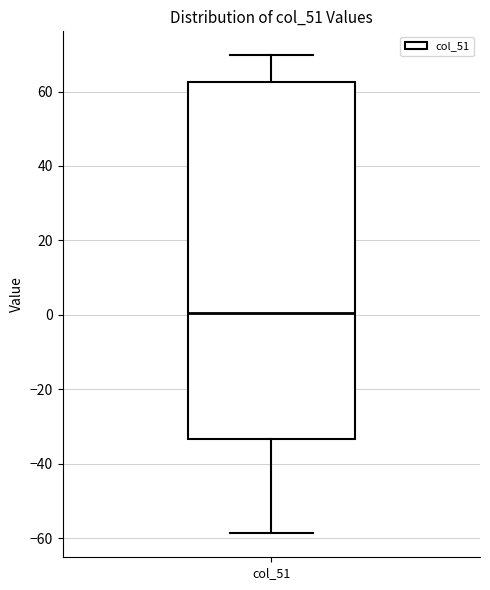

Read this box plot against the y-axis: the position of the median line, the range covered by the box, and the ends of both whiskers. The values are not printed on the chart, so give them approximately, as read against the axis.

median 0, box -34 to 62, whiskers -58 to 70